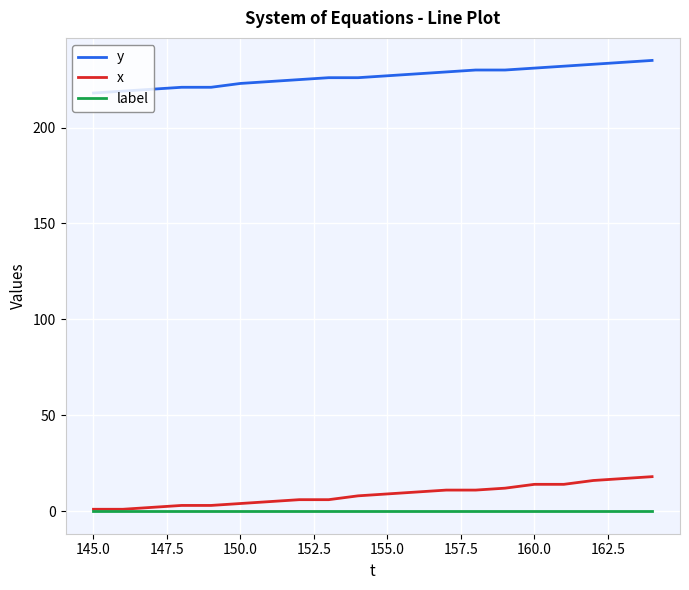

True or false: x and y intersect in this chart.

False